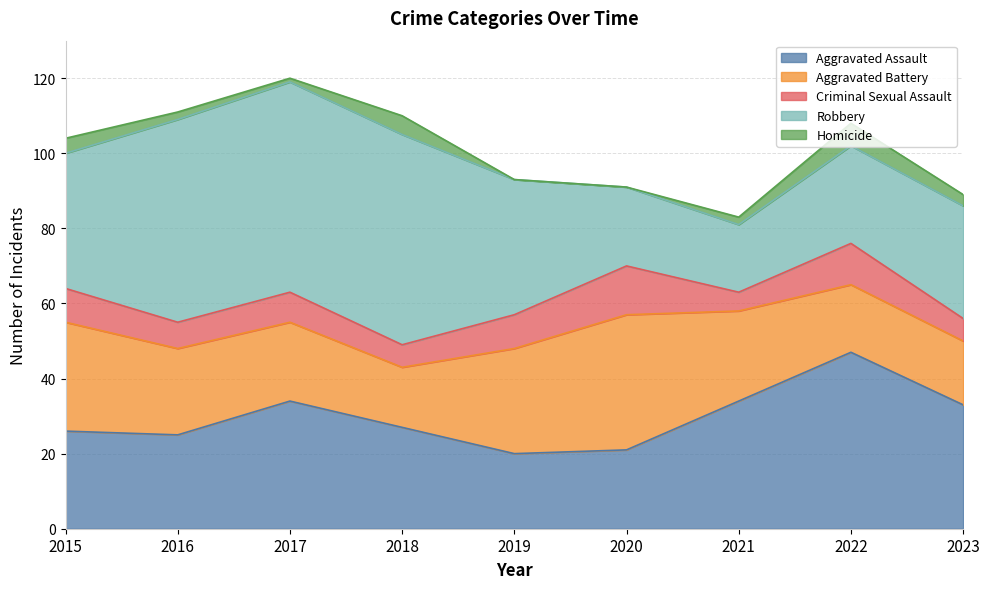

Rank the categories by Criminal Sexual Assault value from lowest to highest.

2021, 2018, 2023, 2016, 2017, 2015, 2019, 2022, 2020